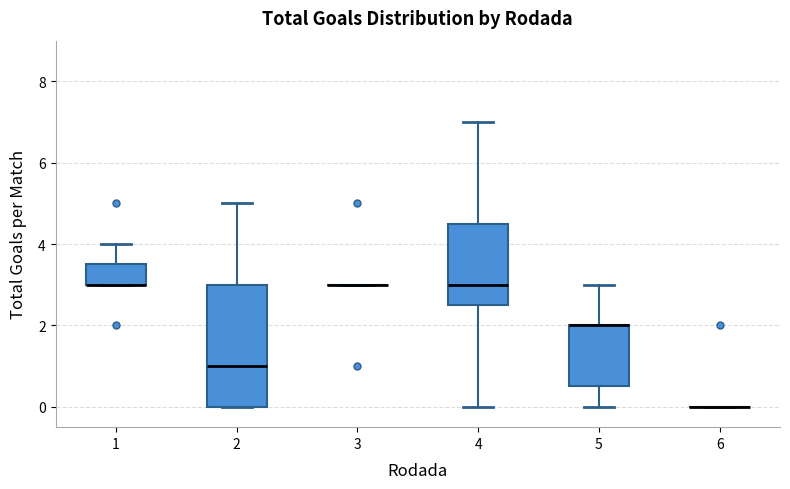

Which box is the tallest, from its lower edge to its upper edge?

2